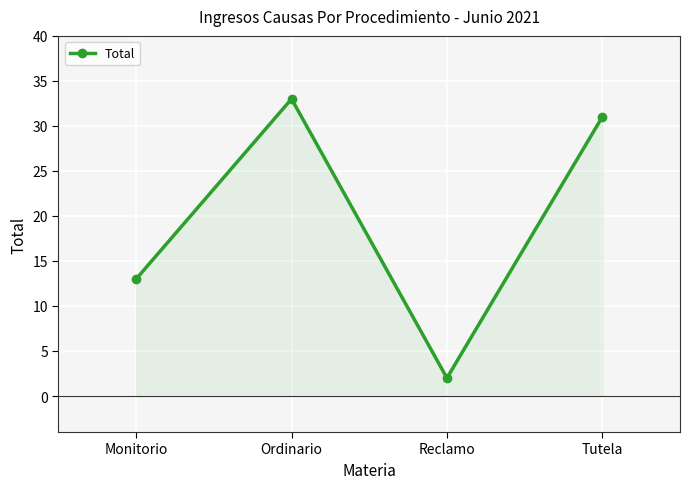

What is the change in value from Reclamo to Tutela?

+29